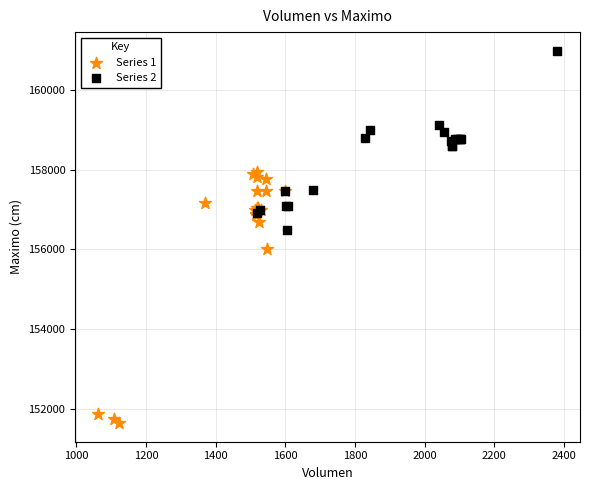

Which series contains the highest Y value?

Series 2